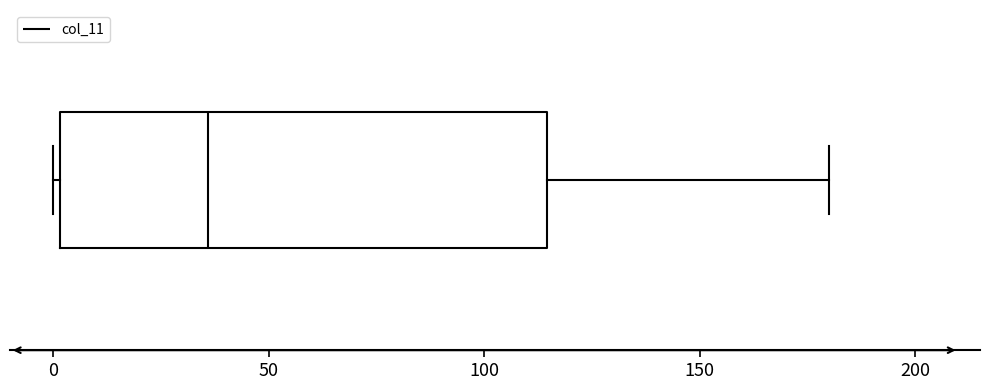

Read this box plot against the x-axis: the position of the median line, the range covered by the box, and the ends of both whiskers. The values are not printed on the chart, so give them approximately, as read against the axis.

median 35, box 0 to 115, whiskers 0 to 180